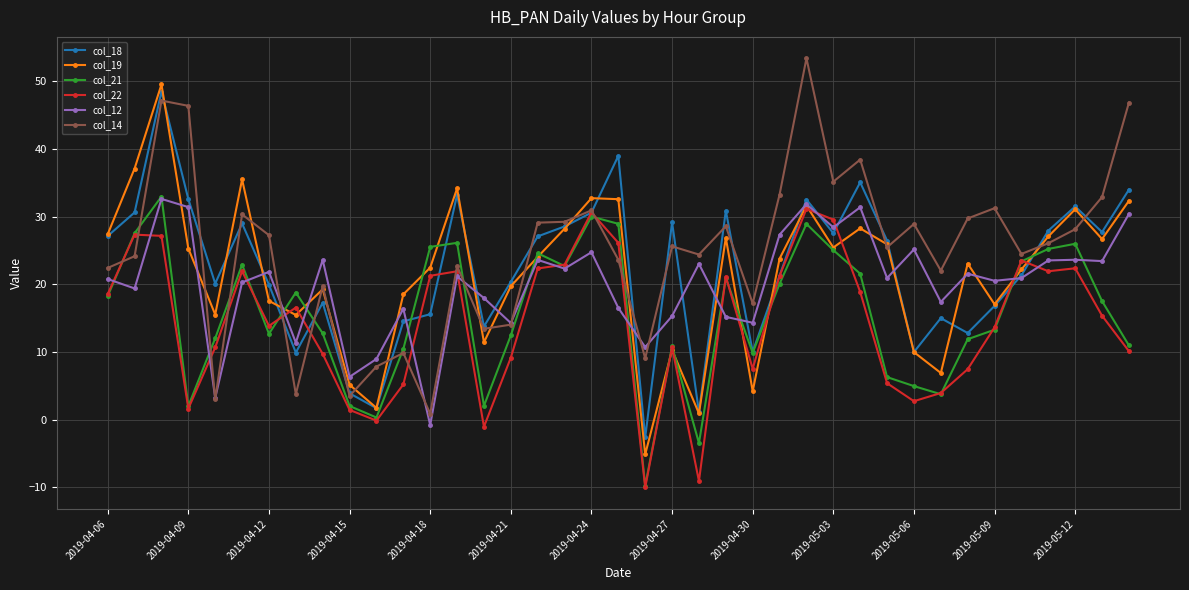

What is the greatest value displayed?

53.4